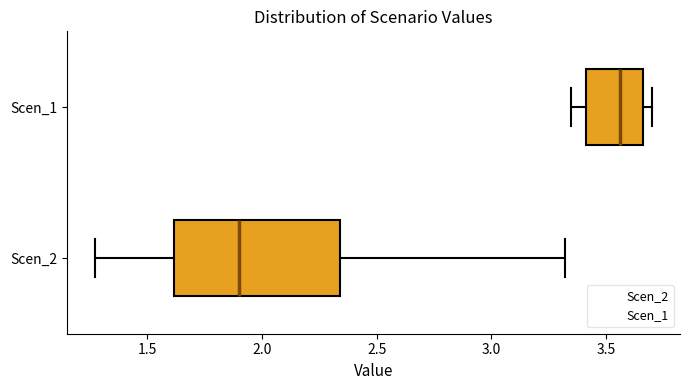

Which box is the widest, from its left edge to its right edge?

Scen_2